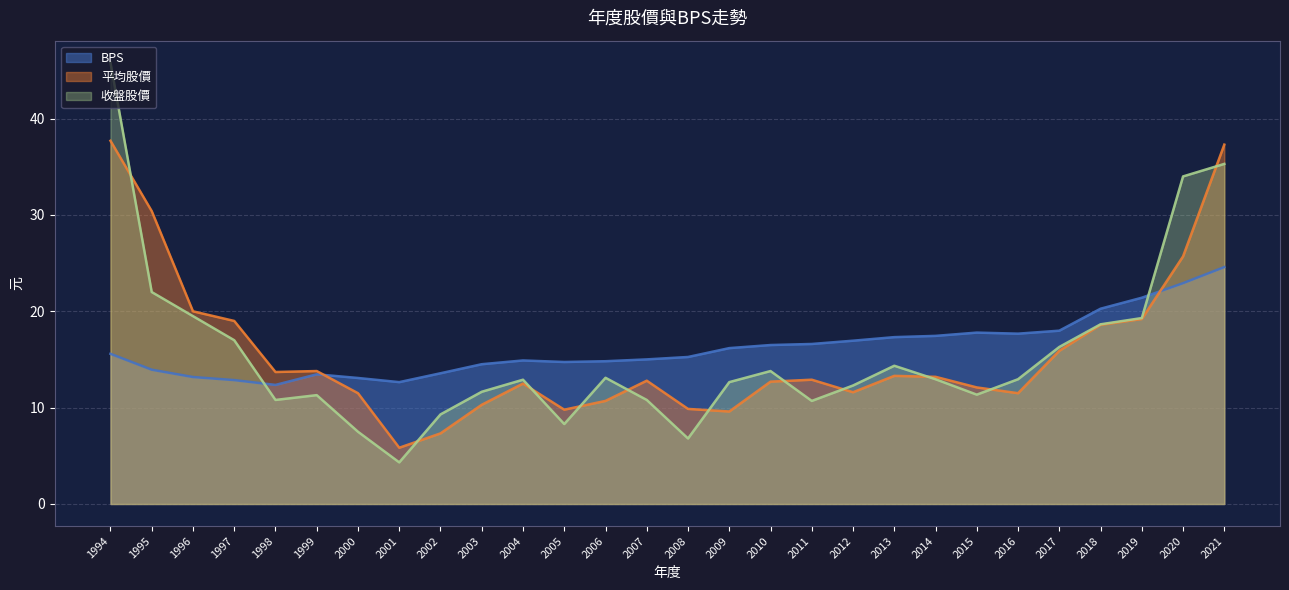

True or false: 平均股價 and BPS cross at least once.

True